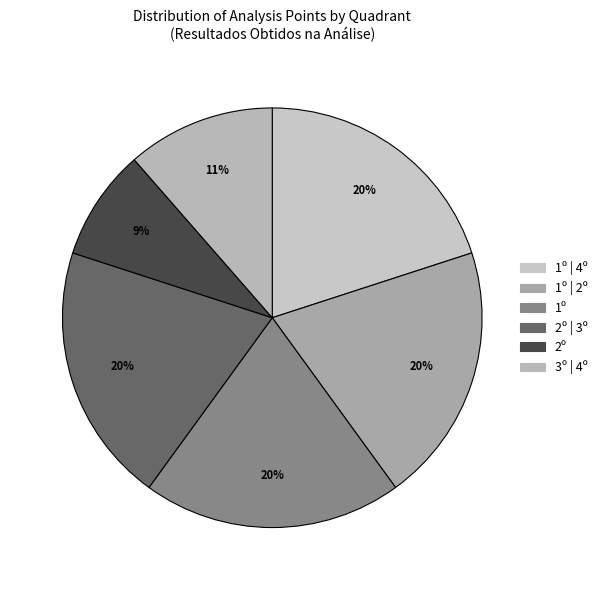

What is the largest slice in the pie chart?

1º | 4º